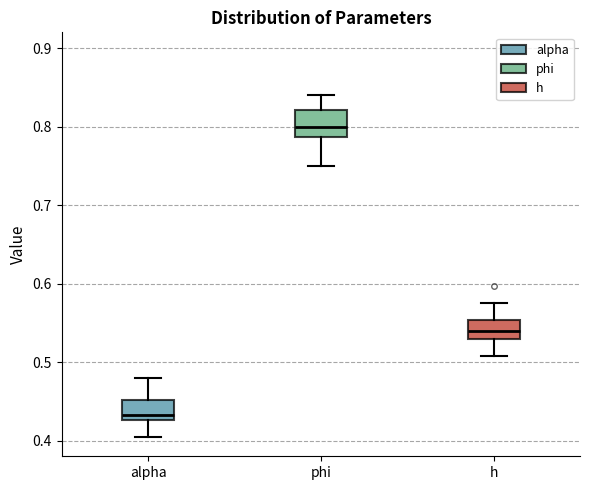

Where is the lower edge of the box for h on the y-axis? The values are not printed on the chart, so give them approximately, as read against the axis.

0.53